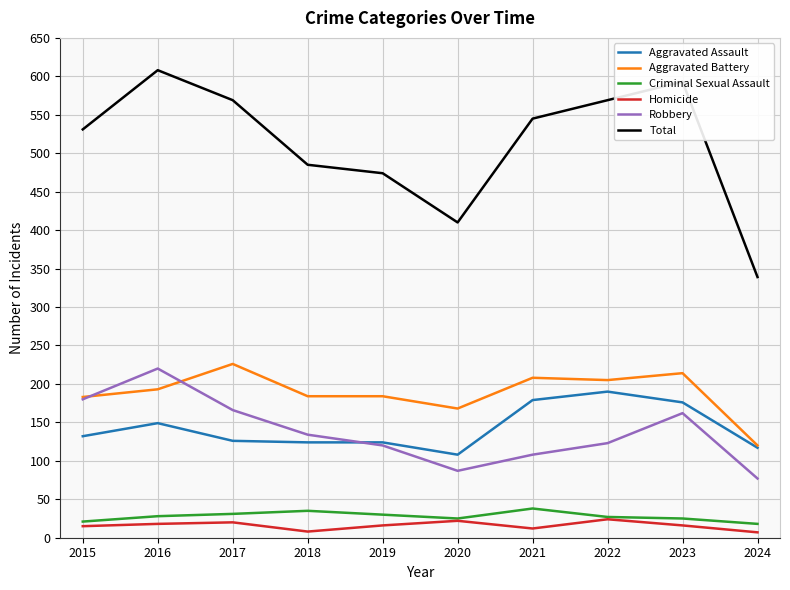

Where does the Robbery series first go above 134?

2015